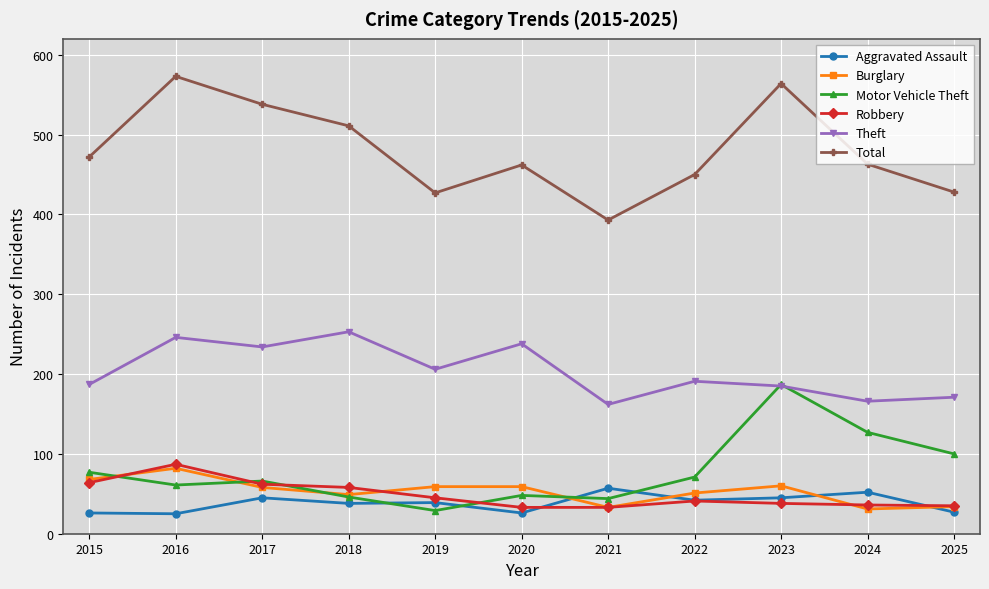

In Robbery, how many points are higher than both neighbors (excluding endpoints)?

2